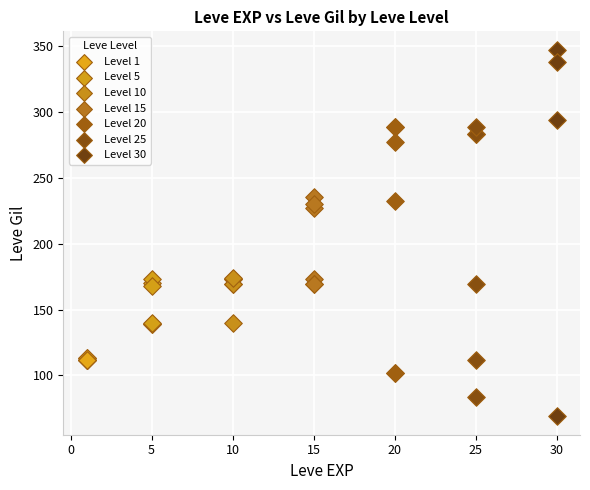

Which series contains the lowest Y value?

Level 30